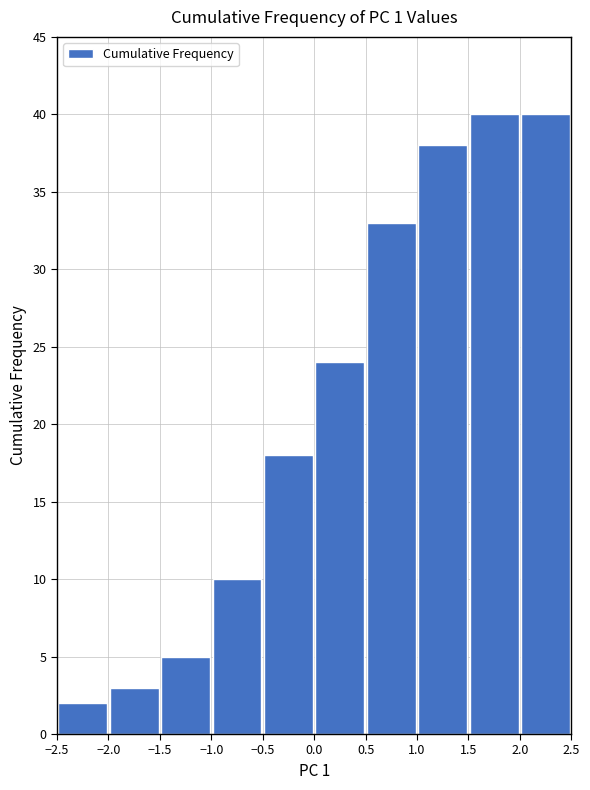

Reading left to right, list every bar in this chart as the range it spans on the x-axis followed by its height. The values are not printed on the chart, so give them approximately, as read against the axis.

-2.5 to -2.0: 2
-2.0 to -1.5: 3
-1.5 to -1.0: 5
-1.0 to -0.5: 10
-0.5 to 0.0: 18
0.0 to 0.5: 24
0.5 to 1.0: 33
1.0 to 1.5: 38
1.5 to 2.0: 40
2.0 to 2.5: 40